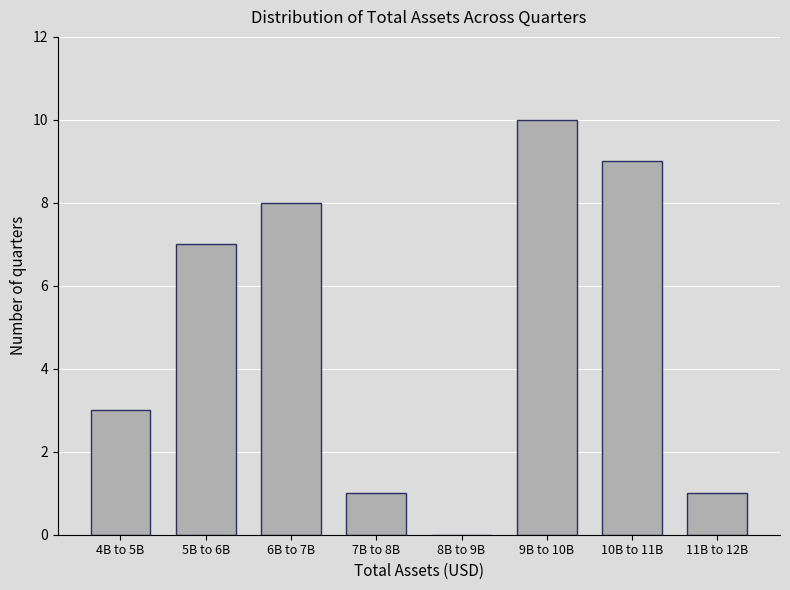

Reading right to left, extract all data points from this chart.

11B to 12B=1	10B to 11B=9	9B to 10B=10	8B to 9B=0	7B to 8B=1	6B to 7B=8	5B to 6B=7	4B to 5B=3